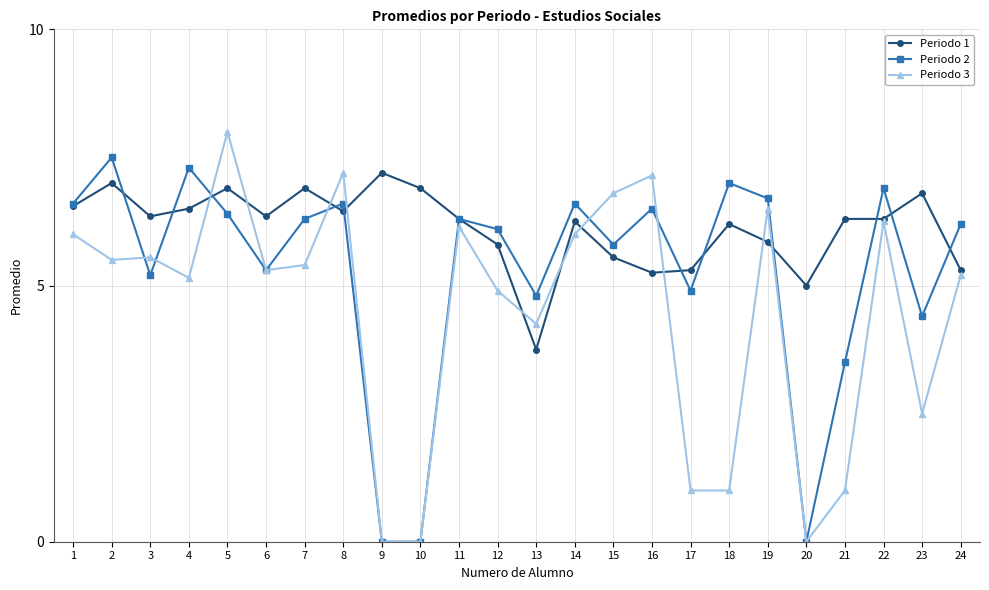

True or false: Periodo 1 has more than 1 points higher than both neighbors.

True